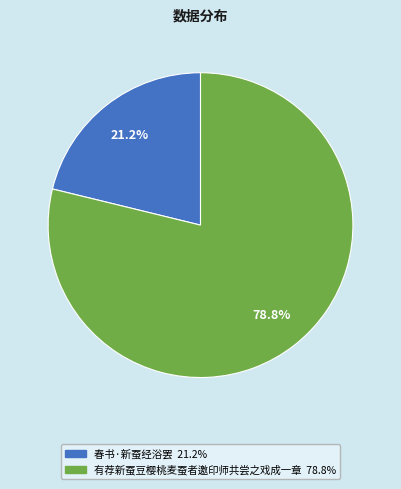

To the nearest percent, what is the combined percentage of 有荐新蚕豆樱桃麦蚕者邀印师共尝之戏成一章 and 春书·新蚕经浴罢?

100%